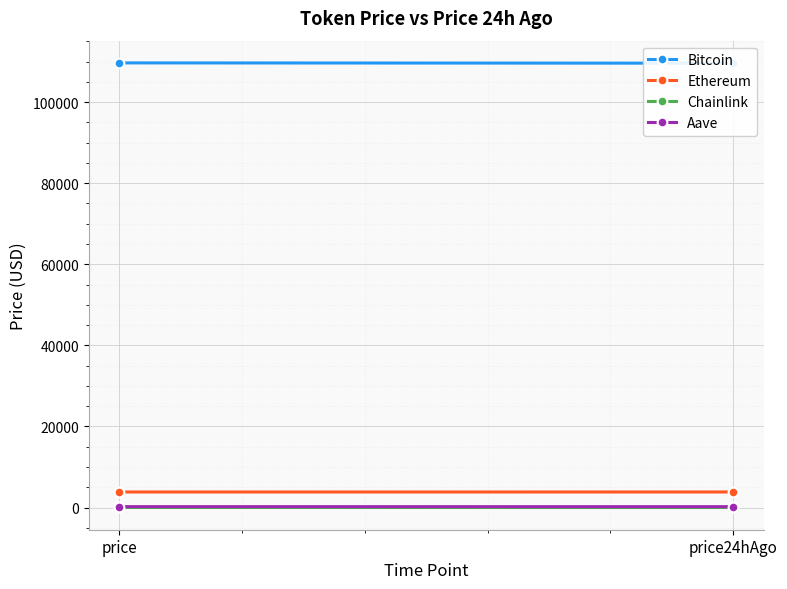

Reading left to right, extract all data points from this chart.

Bitcoin: 109678.0	109605.0
Ethereum: 3842.4	3844.5
Chainlink: 17.1	17.1
Aave: 226.5	218.9